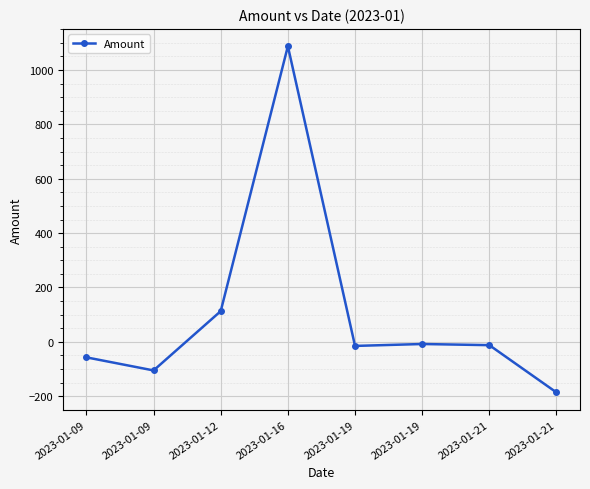

What is the maximum value shown in the chart?

1087.5